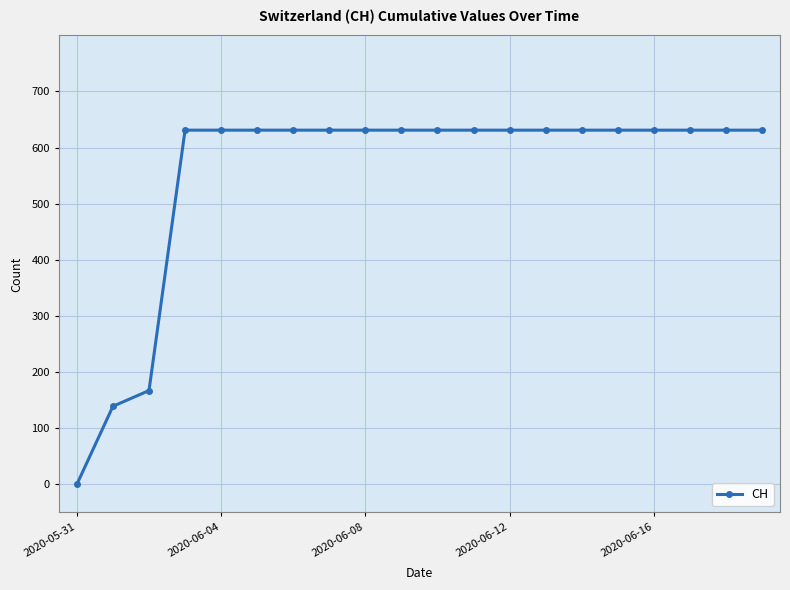

What is the difference between the second highest and second lowest values?

492